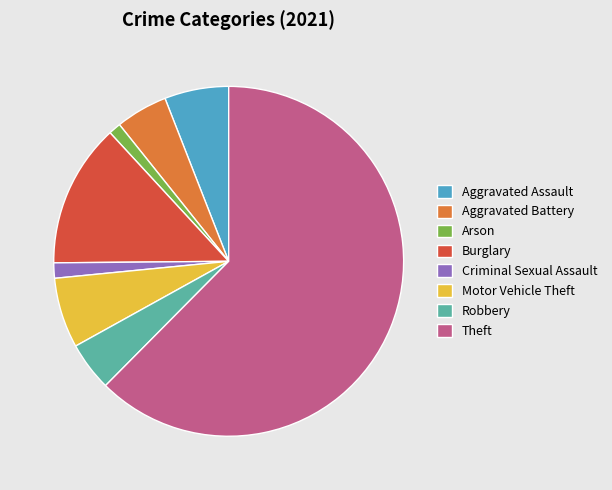

Is it true that Aggravated Assault is 6% of the pie?

True